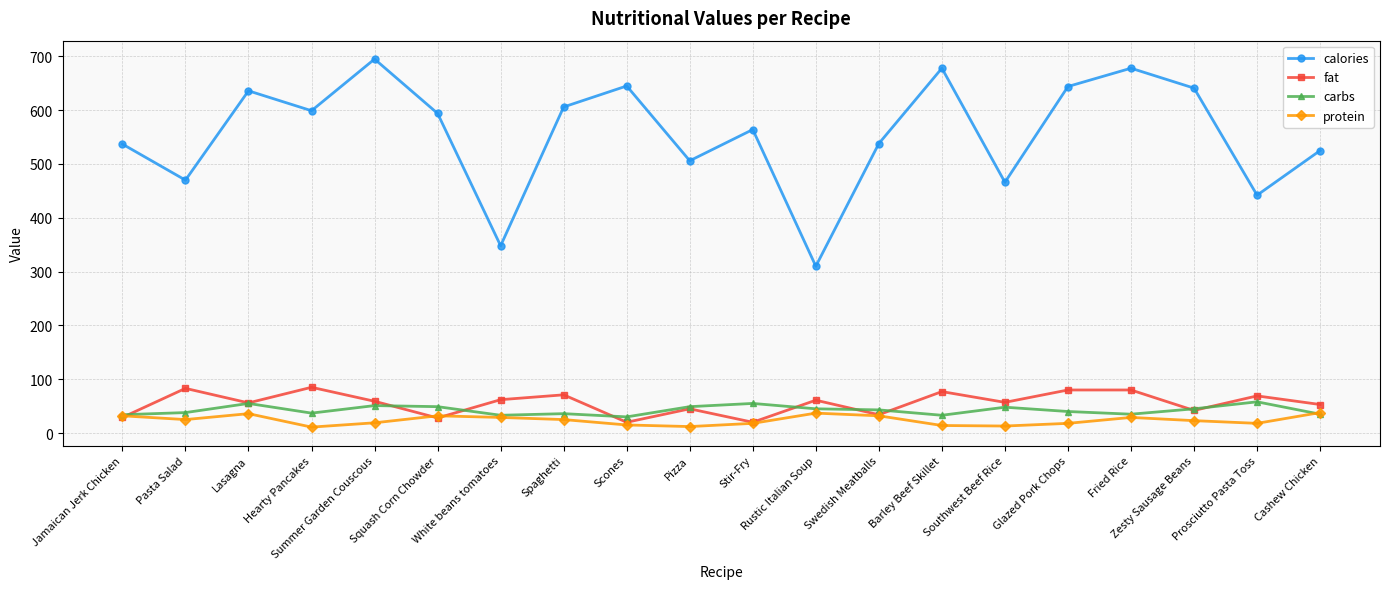

What is the total value across all series at Lasagna?

783